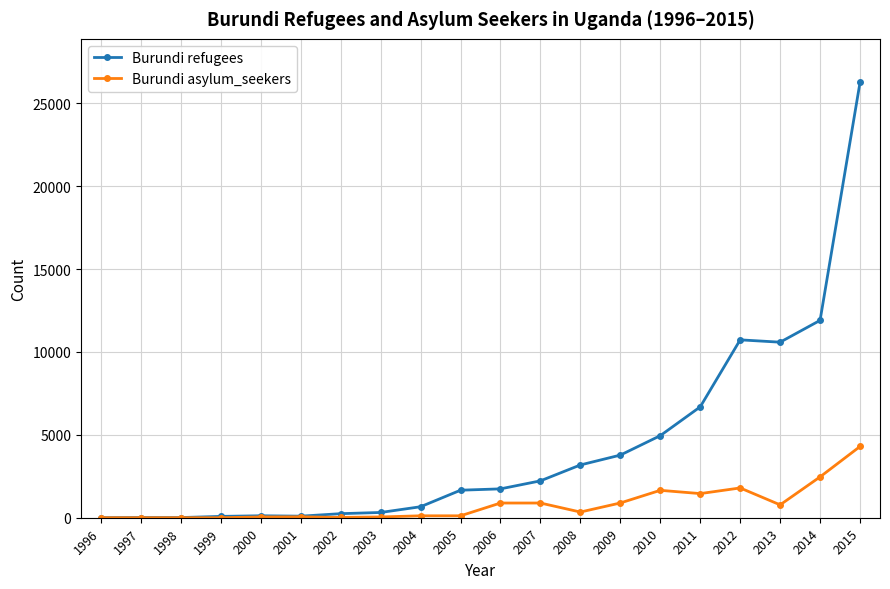

The Burundi refugees series shows 245 at 2002. True or false?

True